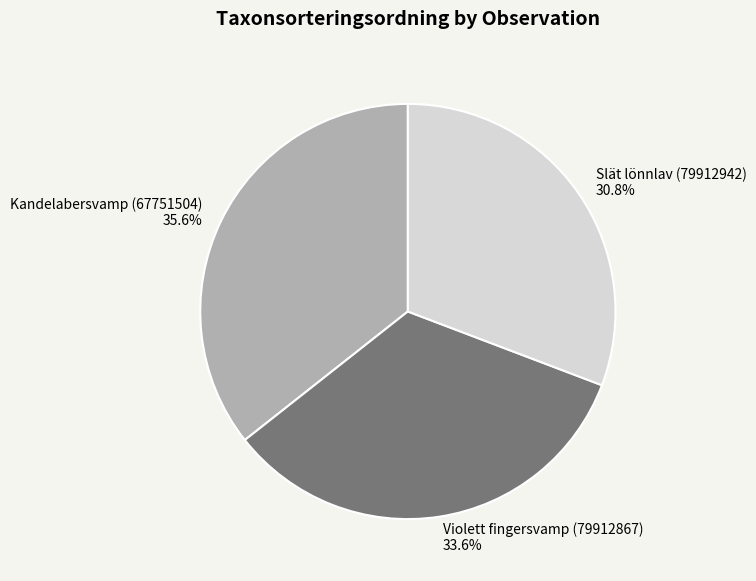

Approximately how many times larger is the value at Slät lönnlav (79912942) compared to Violett fingersvamp (79912867)?

0.9